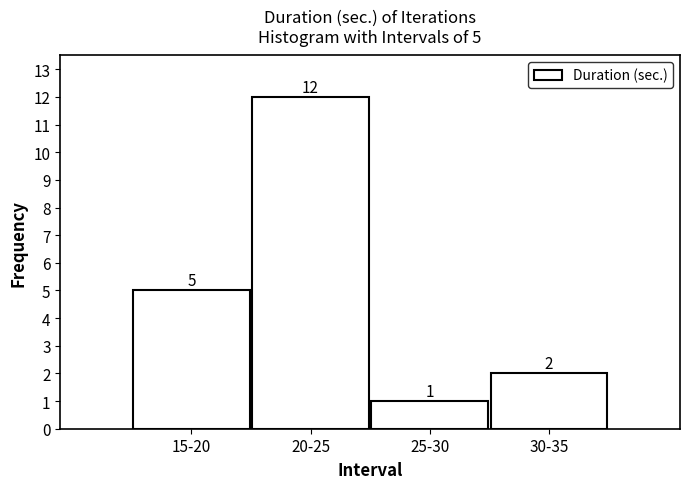

Reading left to right, what are all the values shown in this chart?

15-20=5	20-25=12	25-30=1	30-35=2